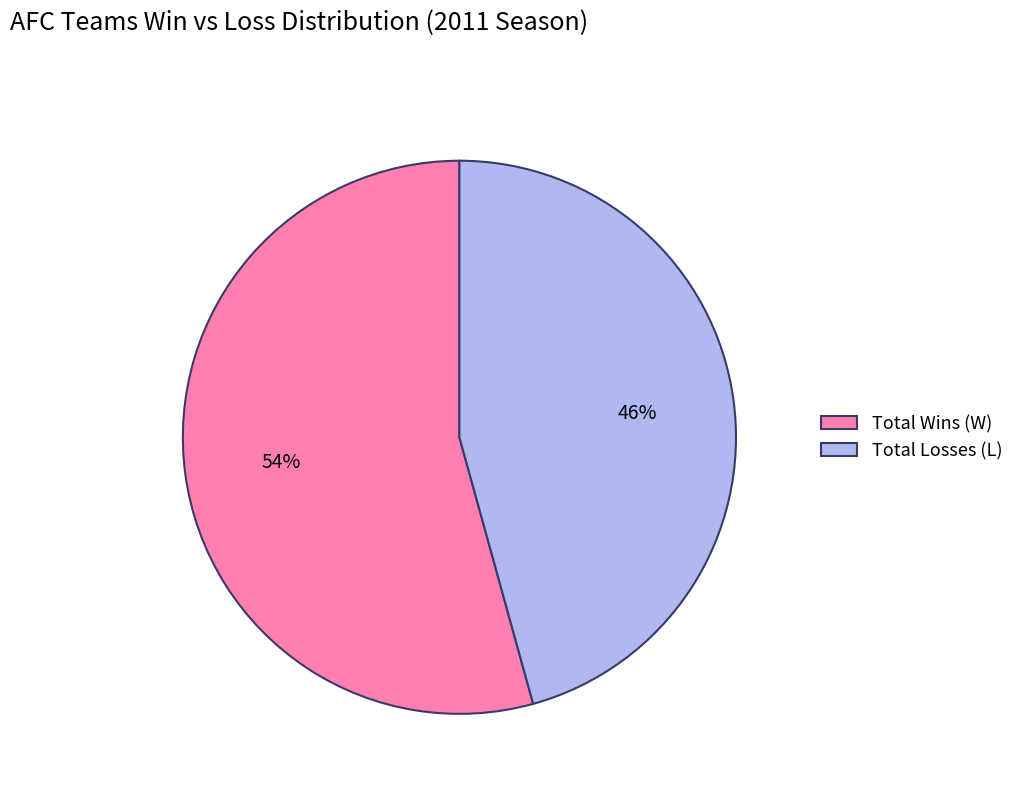

To the nearest percent, what is the combined percentage of Total Losses (L) and Total Wins (W)?

100%